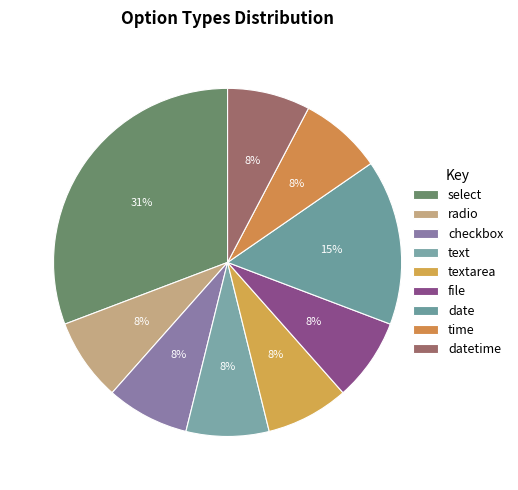

To the nearest percent, what portion does time represent?

8%